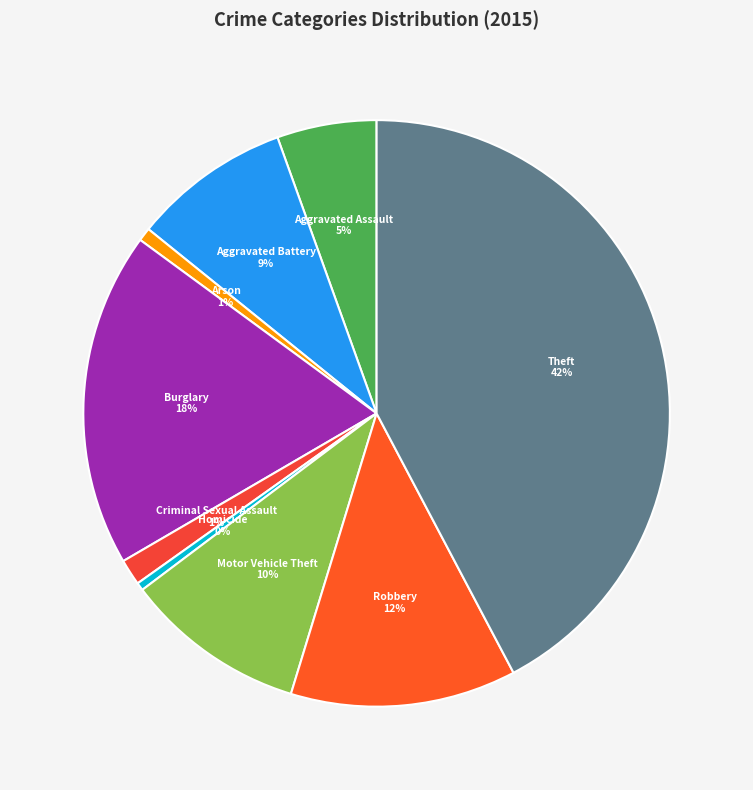

Is there a majority slice in this chart?

No